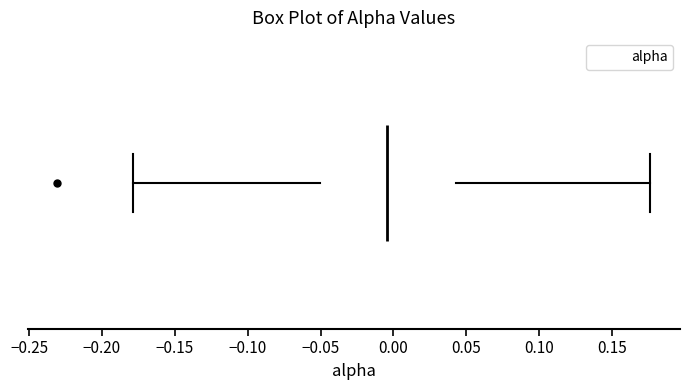

Where does the left whisker of the box end on the x-axis? The values are not printed on the chart, so give them approximately, as read against the axis.

-0.180